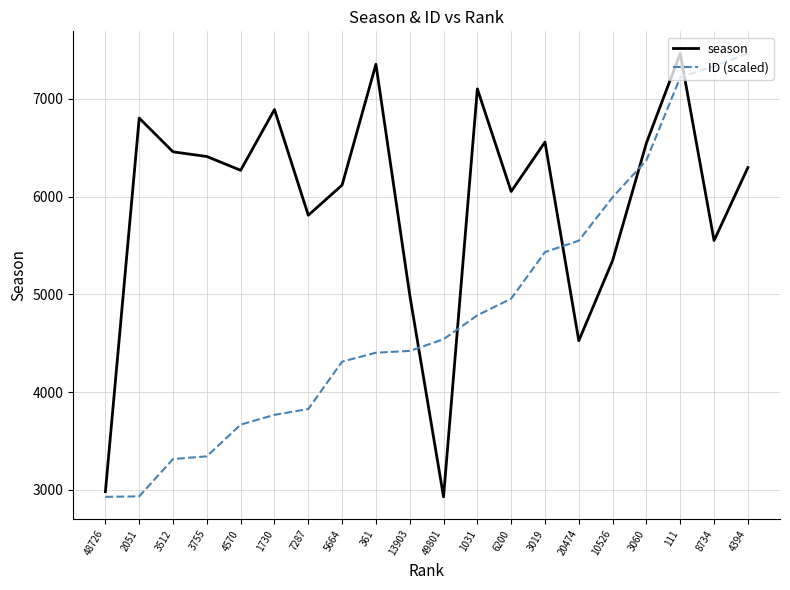

Between which two adjacent categories do season and ID (scaled) first intersect?

13903 and 49801